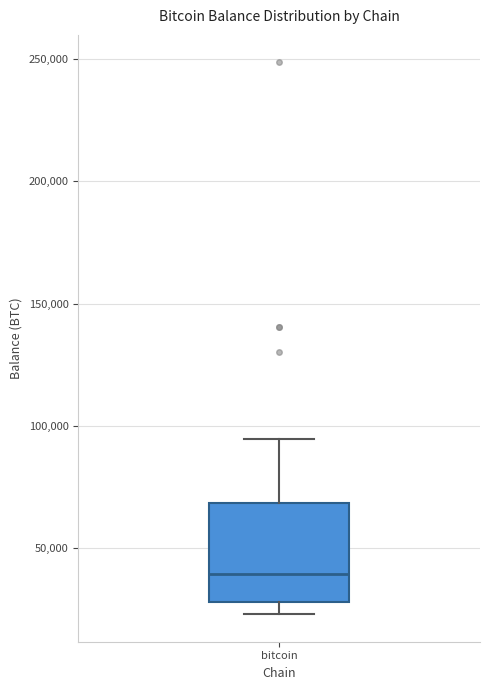

Read this box plot against the y-axis: the position of the median line, the range covered by the box, and the ends of both whiskers. The values are not printed on the chart, so give them approximately, as read against the axis.

median 40000, box 30000 to 70000, whiskers 25000 to 95000